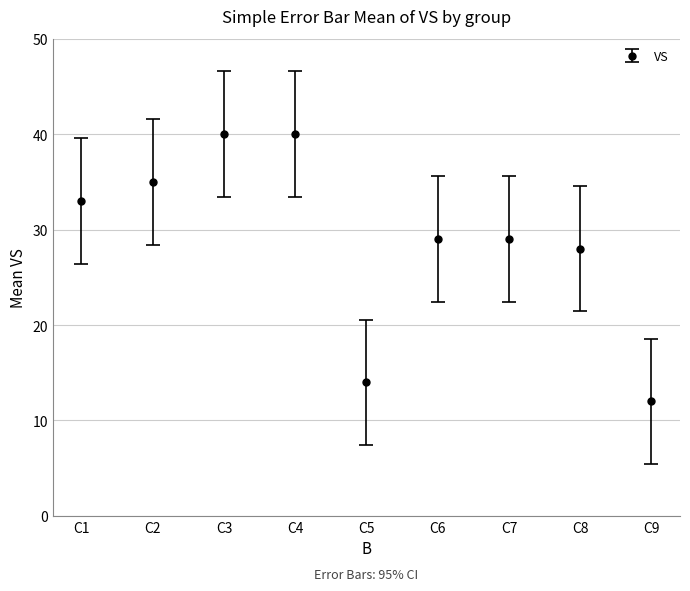

What is the value of the 3rd point from the left?

40